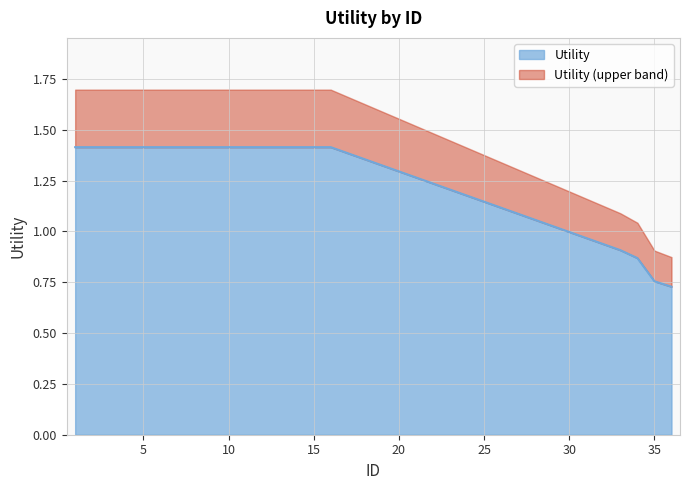

Which category has the highest value across all series?

1